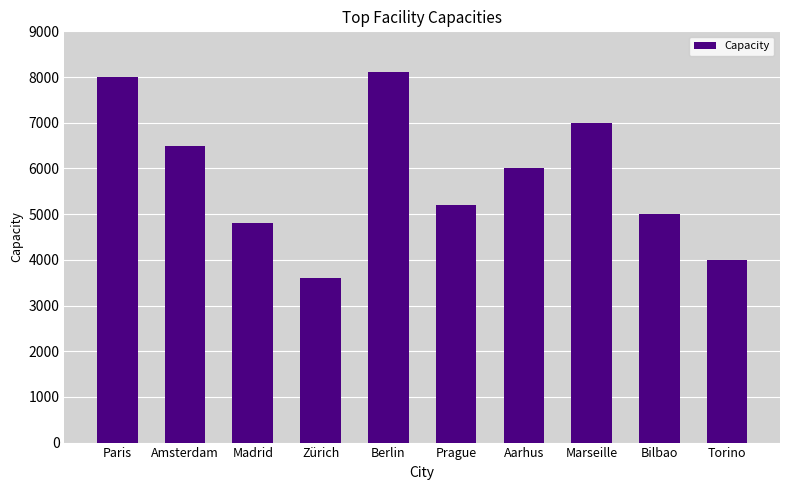

What is the sum of all values?

58200